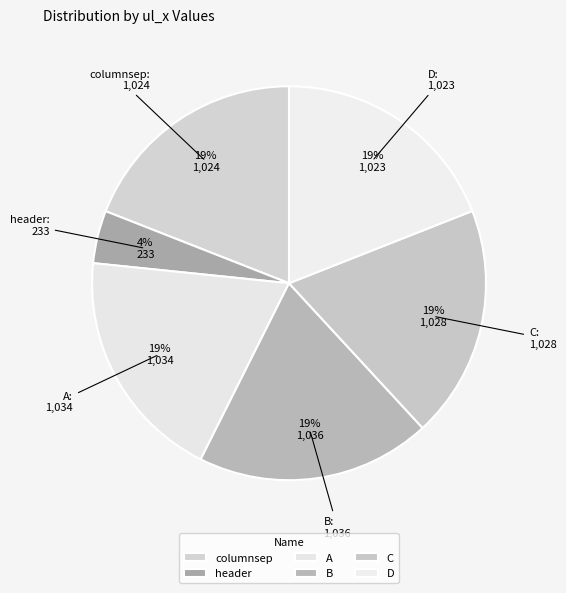

Is it true that C is 11% of the pie?

False